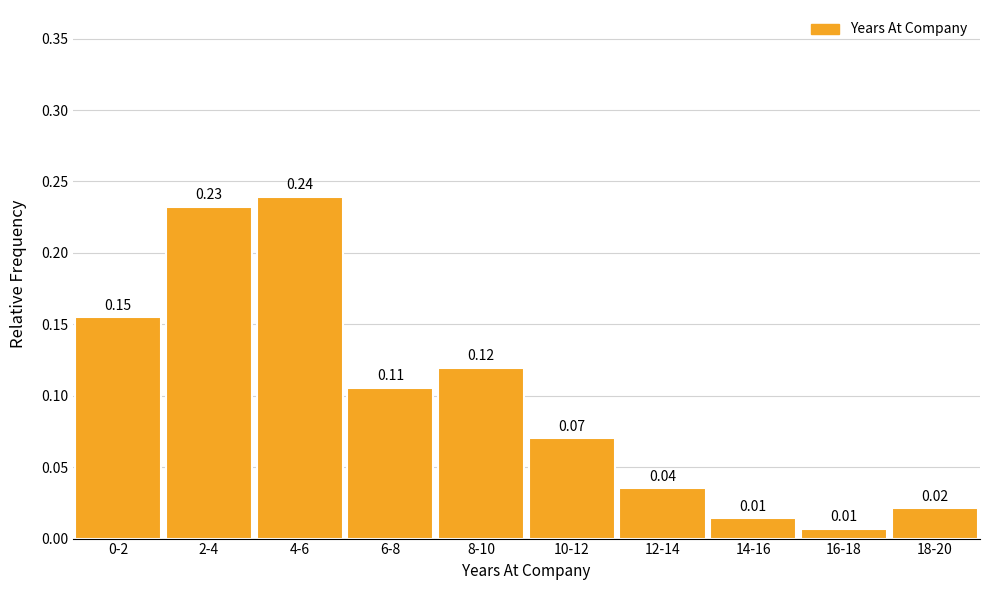

What is the sum of all values?

1.0